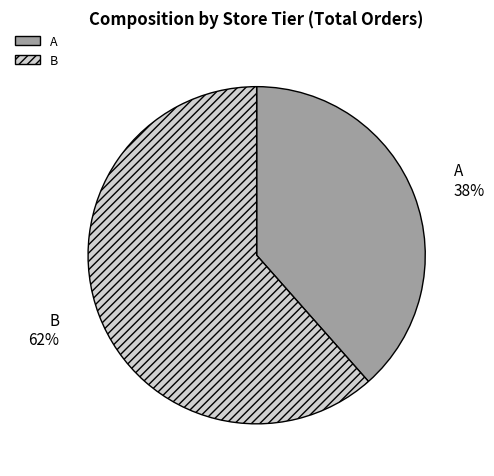

To the nearest percent, what is the average slice percentage?

50%